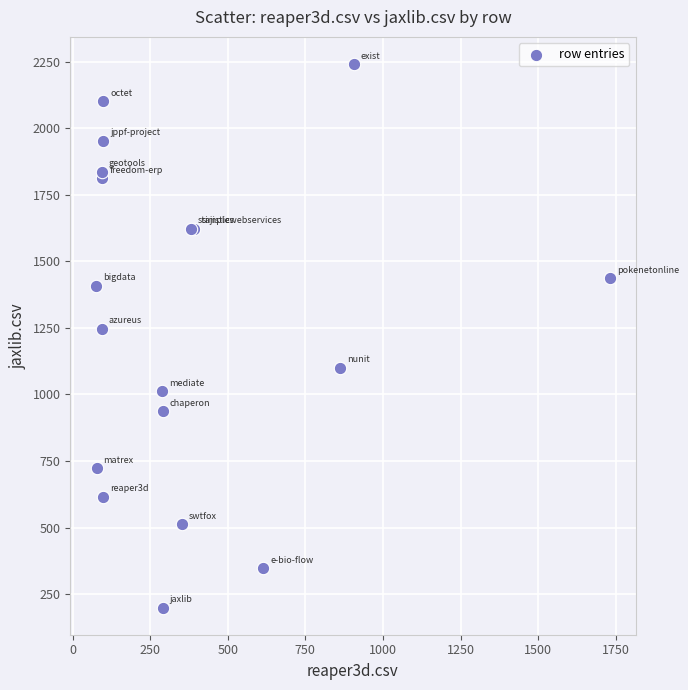

What Y value in the scatter plot is closest to 1220?

1247.0